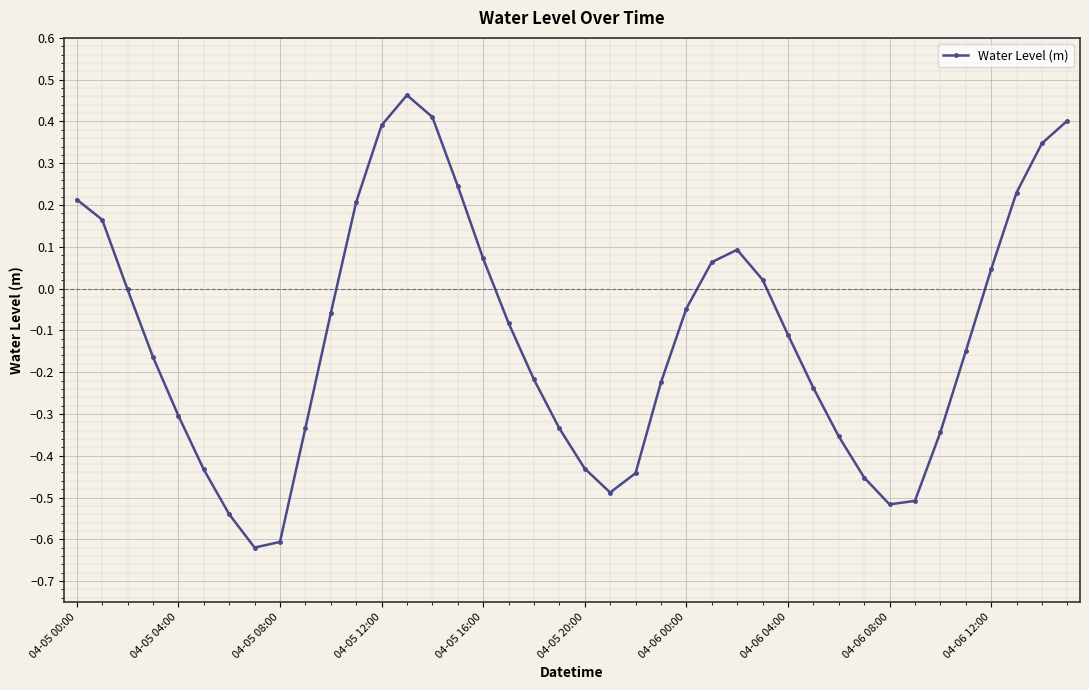

What is the sum of all values?

-4.6